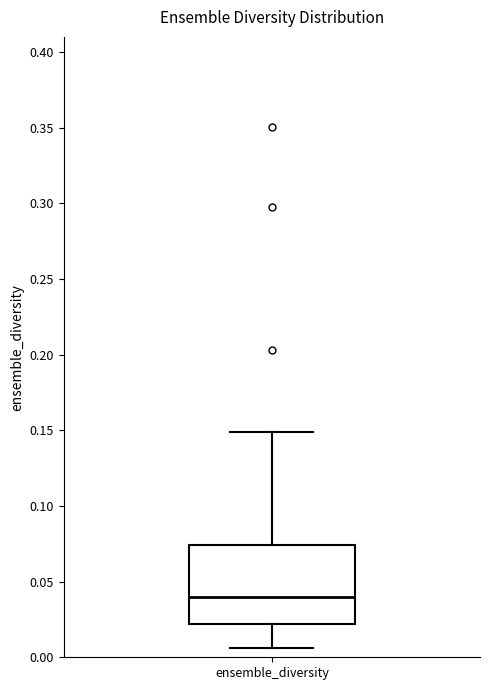

Transcribe this box plot: give where the median line is, the range the box spans, and where the two whiskers end, as read against the y-axis. The values are not printed on the chart, so give them approximately, as read against the axis.

median 0.040, box 0.020 to 0.075, whiskers 0.005 to 0.150